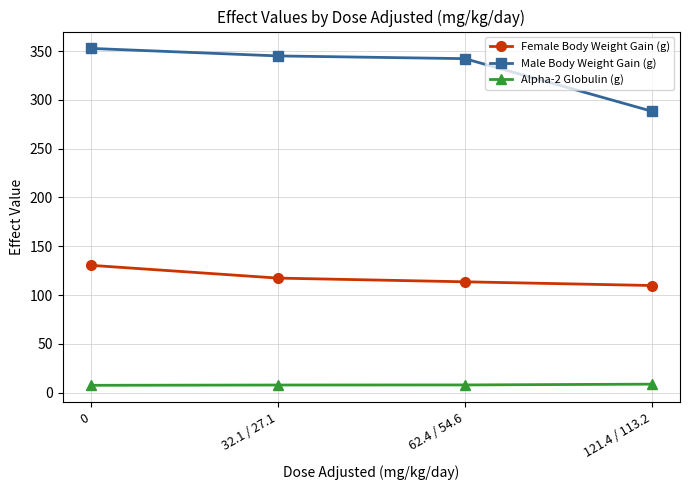

What is the spread (max minus min) of values at 32.1 / 27.1?

337.1